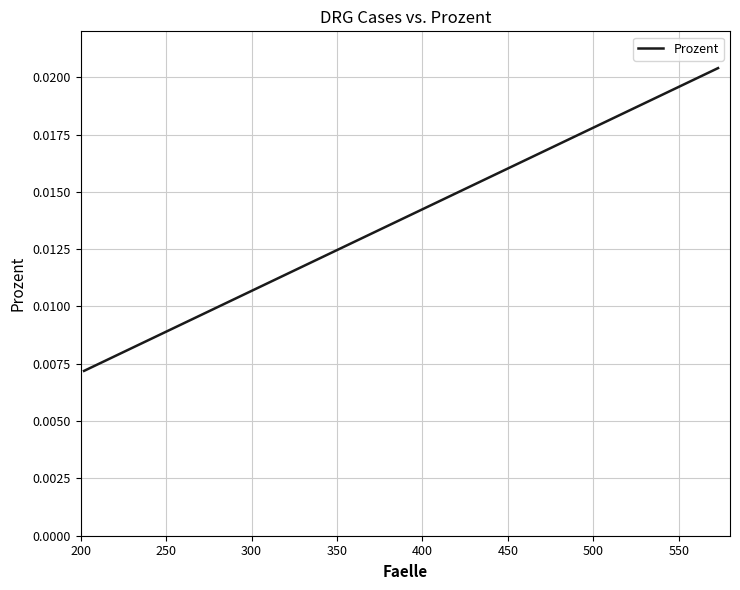

The value at 300 is 0.0. True or false?

True